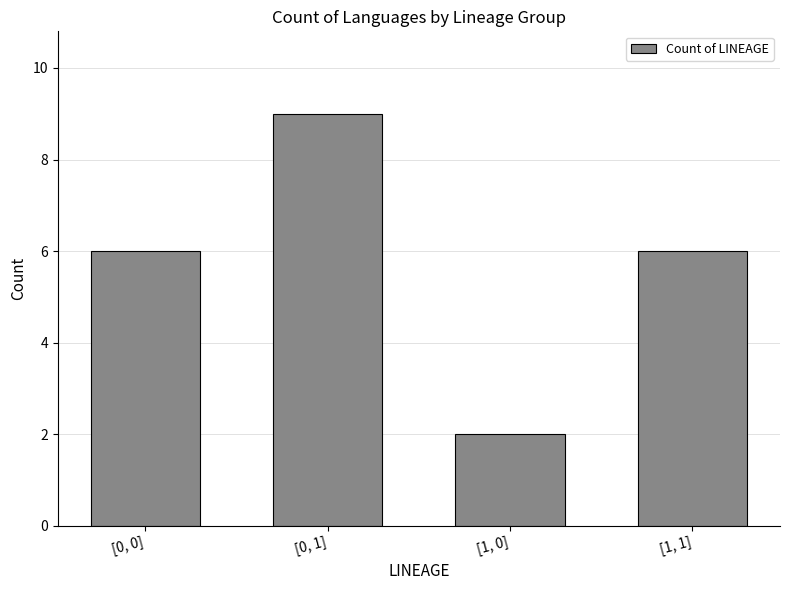

Reading right to left, transcribe all the data shown in this chart.

6	2	9	6